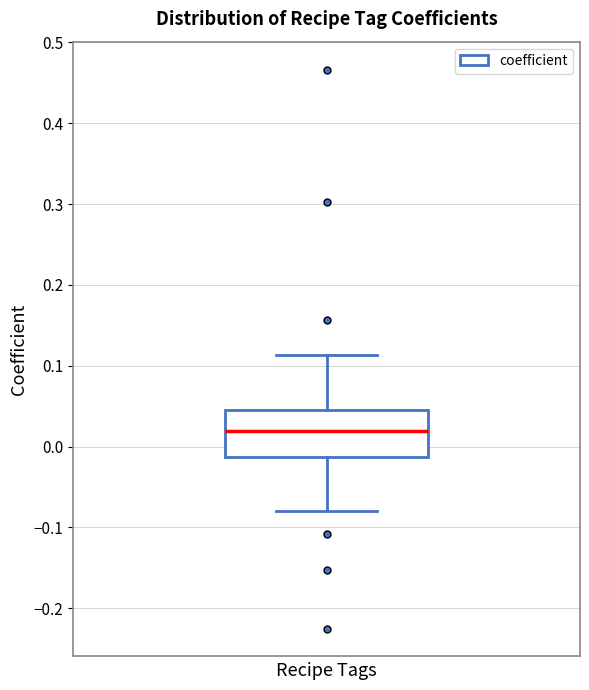

Where does the lower whisker of the box end on the y-axis? The values are not printed on the chart, so give them approximately, as read against the axis.

-0.08